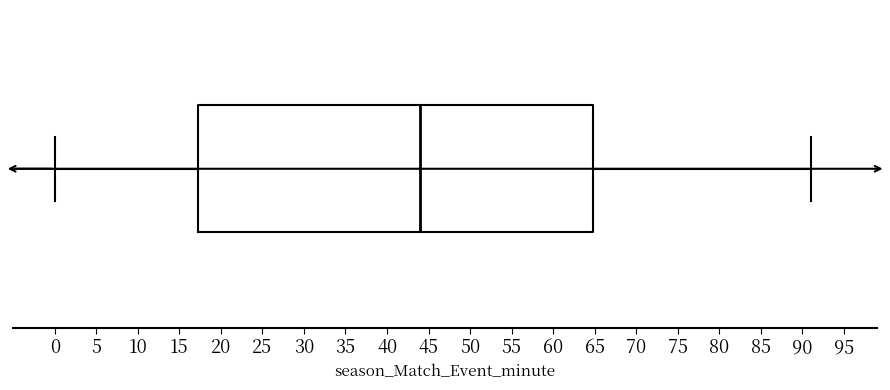

Where does the left whisker of the box end on the x-axis? The values are not printed on the chart, so give them approximately, as read against the axis.

0.0